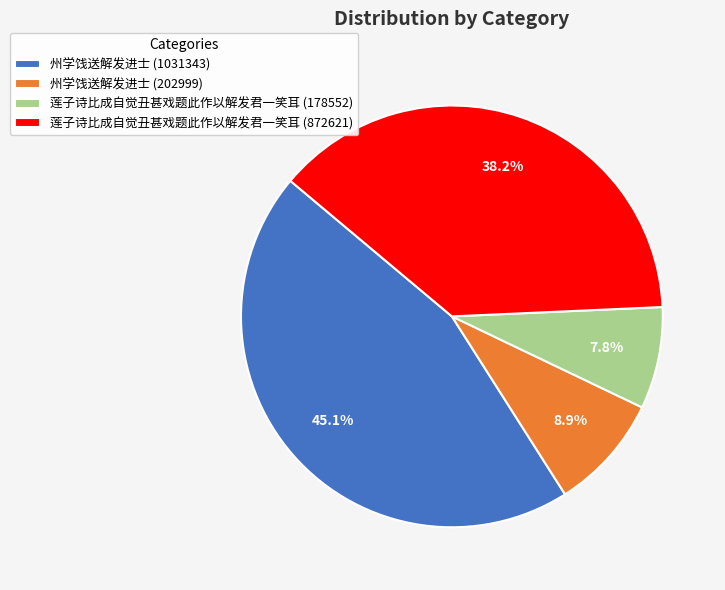

To the nearest percent, what is the difference between the 州学饯送解发进士 (1031343) and 莲子诗比成自觉丑甚戏题此作以解发君一笑耳 (178552) slice percentages?

37%